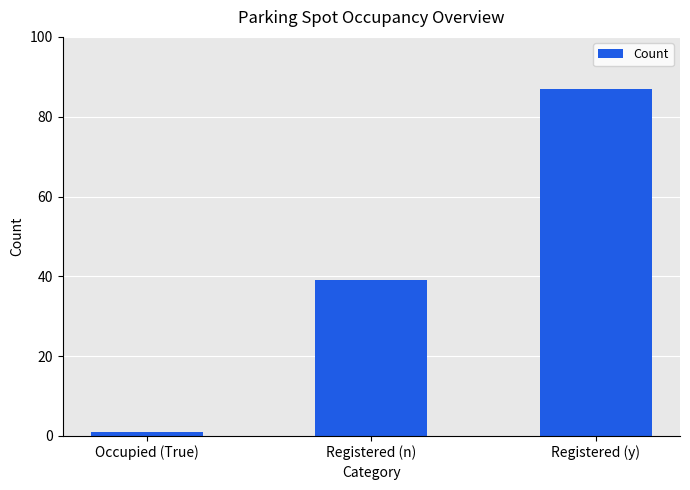

Does the chart contain stacked bars?

No